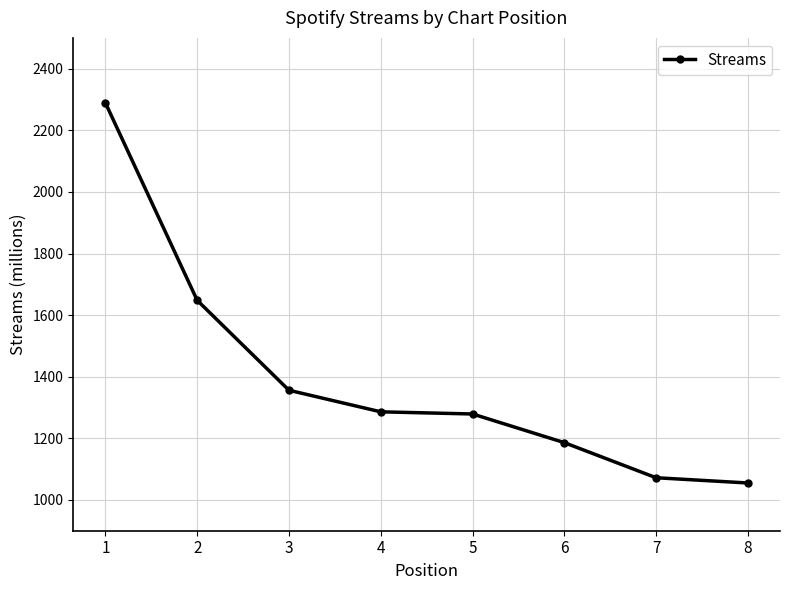

Is it true that the value at 3 is 779?

False